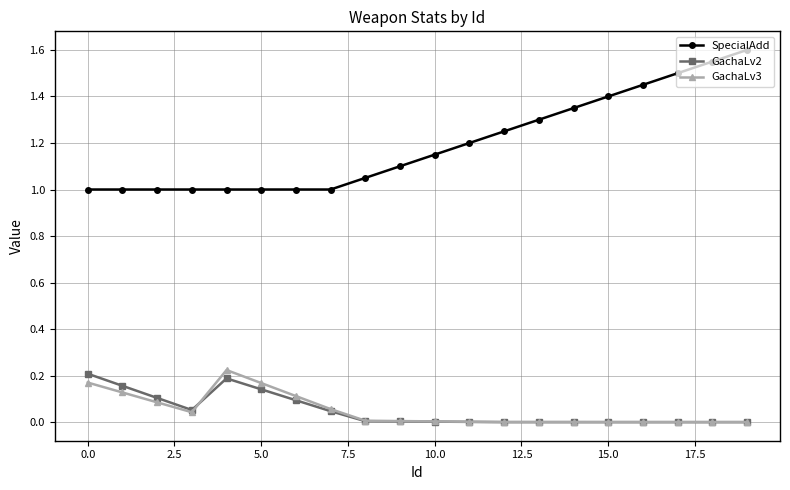

How many distinct data groups are displayed?

3